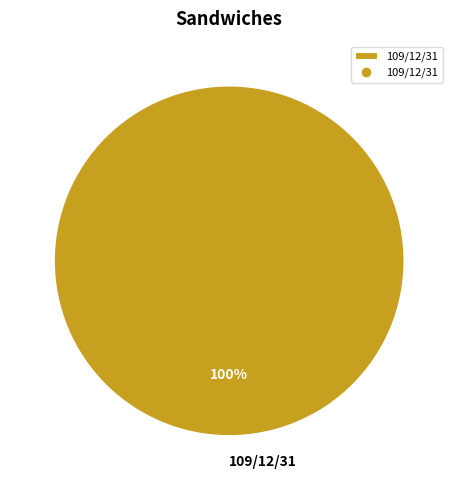

Is there any slice that represents more than half of the pie?

Yes